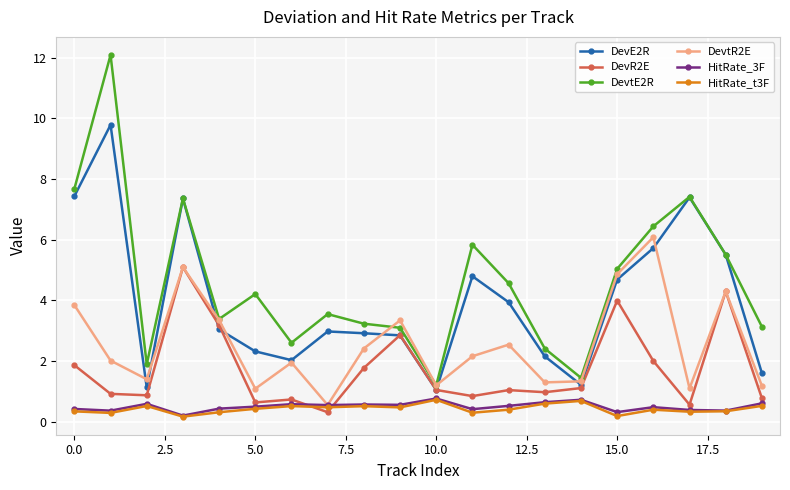

Which series has the largest total across all categories?

DevtE2R